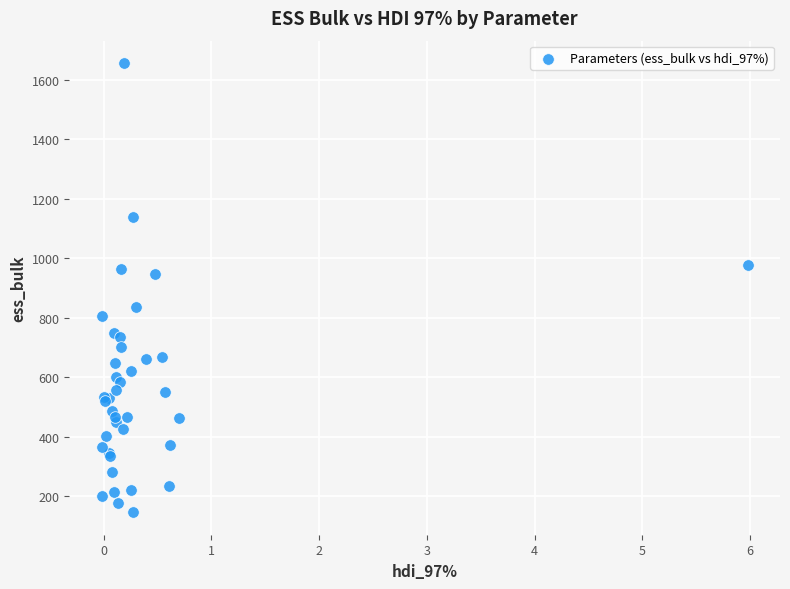

What Y value in the scatter plot is closest to 901?

946